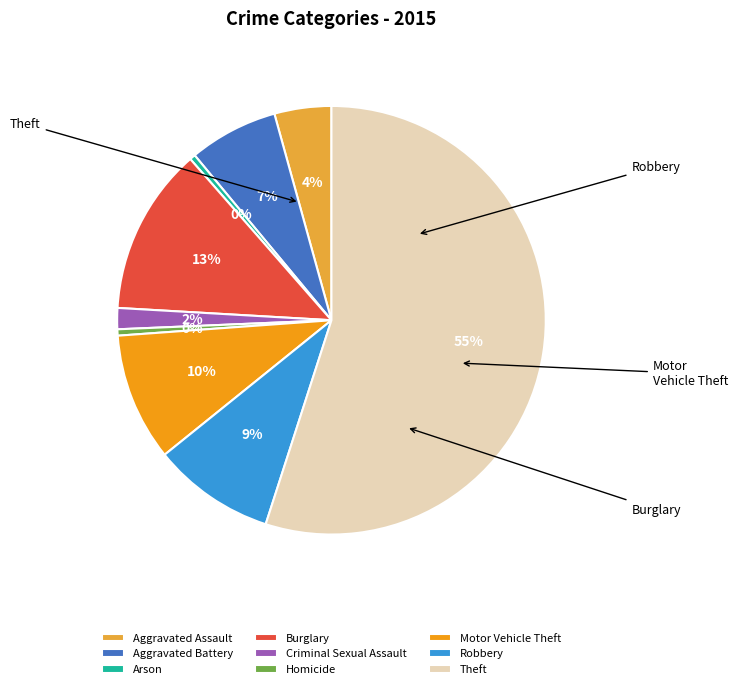

Rank the categories by value from highest to lowest.

Theft, Burglary, Motor Vehicle Theft, Robbery, Aggravated Battery, Aggravated Assault, Criminal Sexual Assault, Homicide, Arson